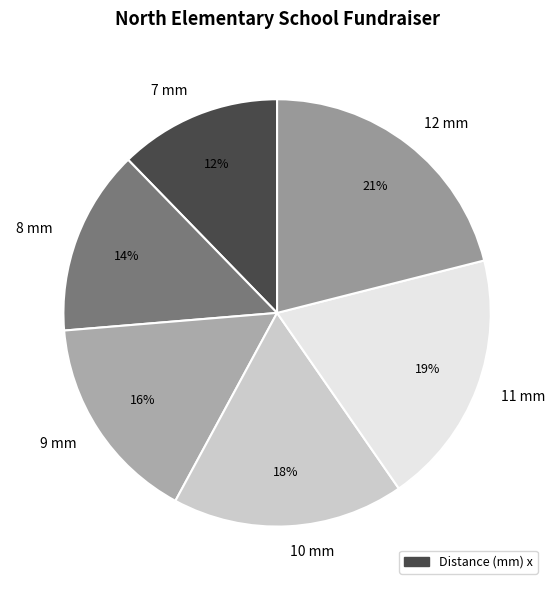

Rank the categories by value from lowest to highest.

7 mm, 8 mm, 9 mm, 10 mm, 11 mm, 12 mm